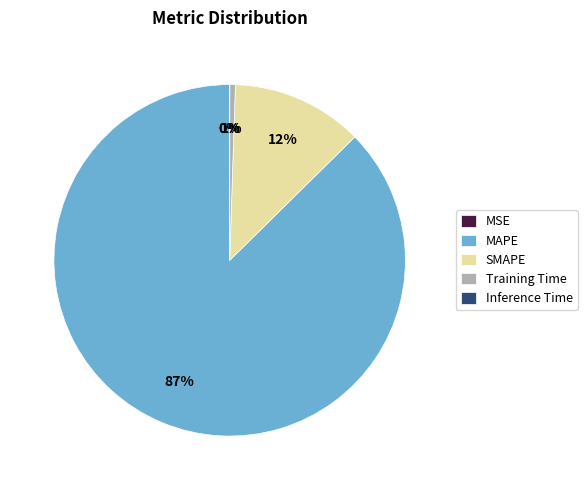

Which category accounts for the majority?

MAPE